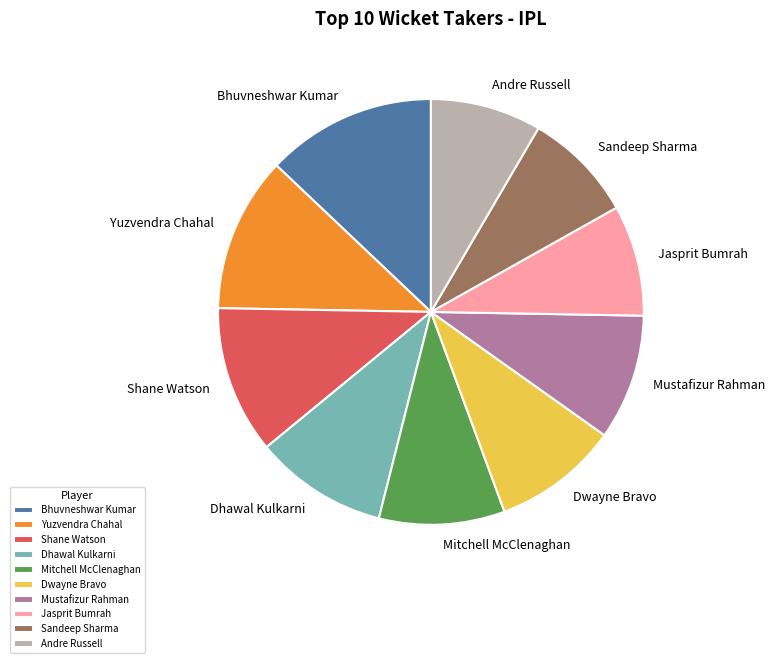

Combined, do Mitchell McClenaghan and Shane Watson account for over 50%?

No